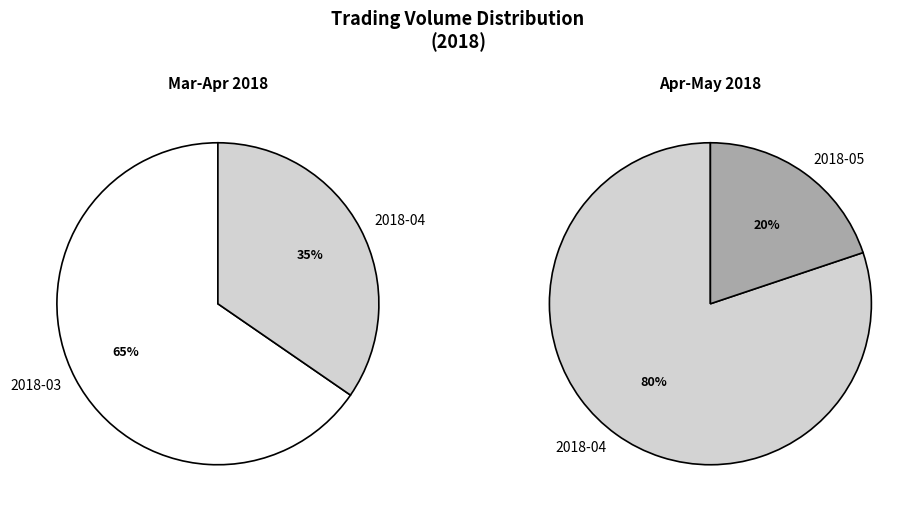

Is it true that 2018-05-03 is 0% of the pie?

True